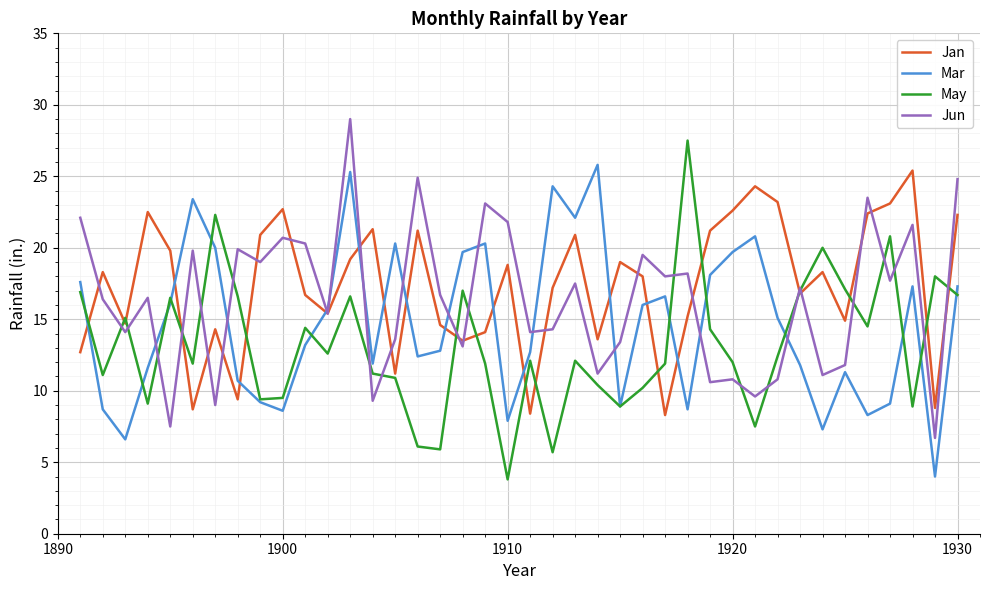

True or false: May and Mar cross at least once.

True